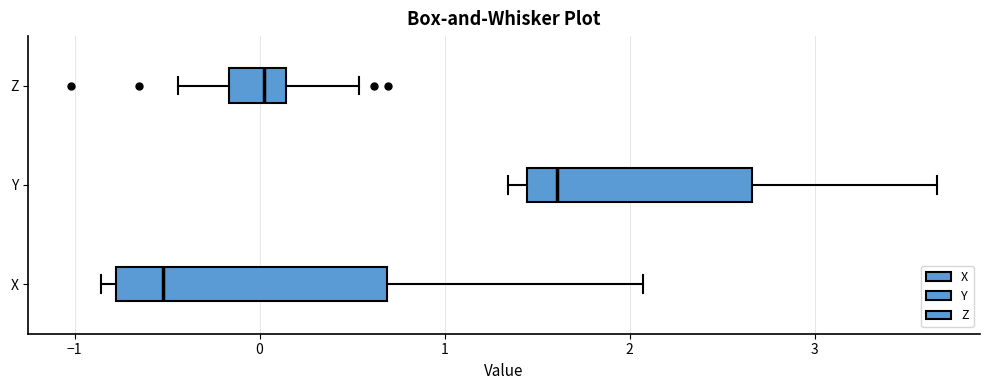

Which box is the widest, from its left edge to its right edge?

X